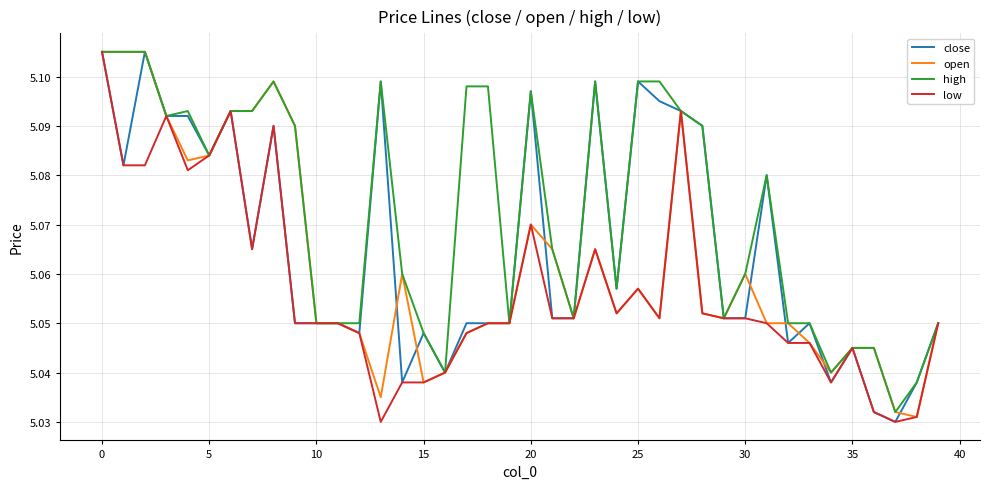

Rank the series by their average value, from highest to lowest.

high, close, open, low